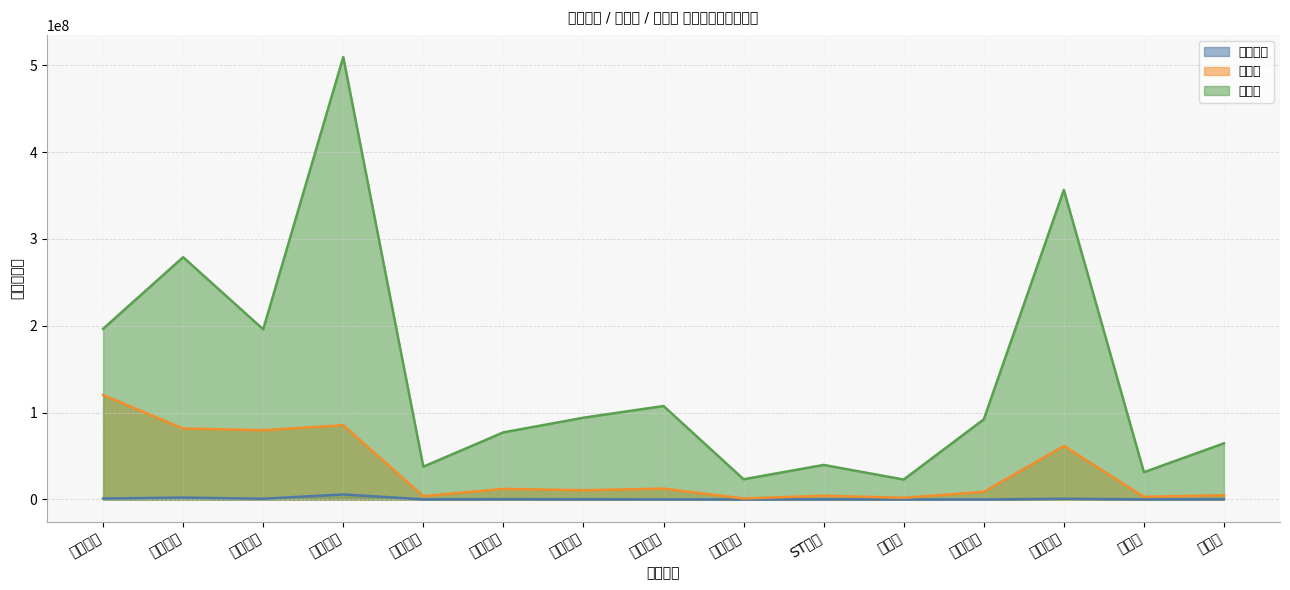

What is the difference between the 竞价金额 values at 科林电气 and 多伦科技?

199578